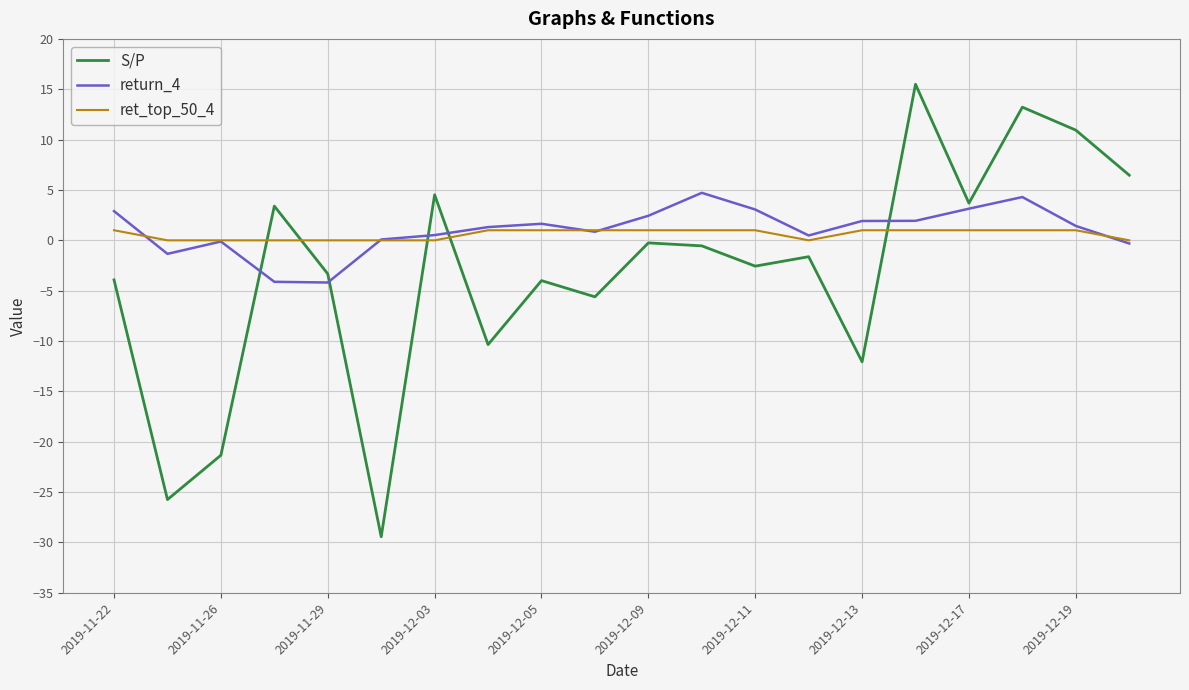

How many distinct data groups are displayed?

3